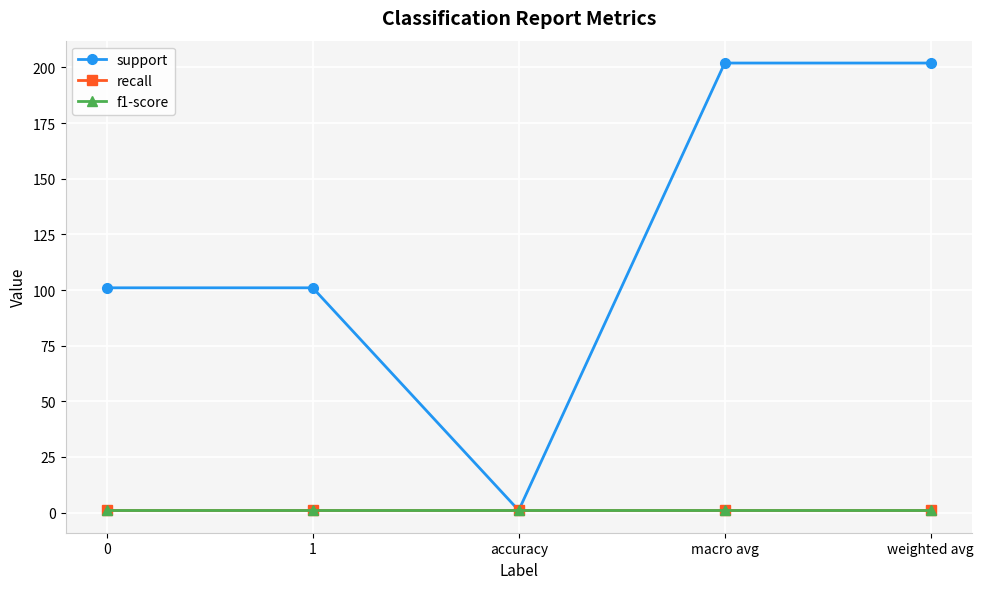

True or false: recall and support cross at least once.

False